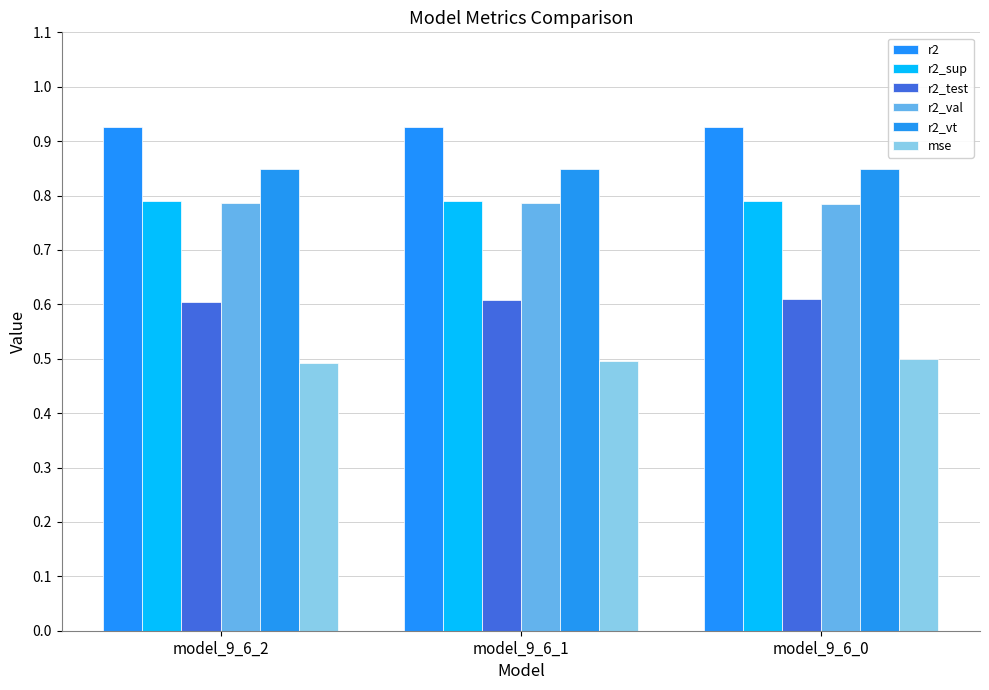

Count the r2_vt values in the range 0 to 1.

3